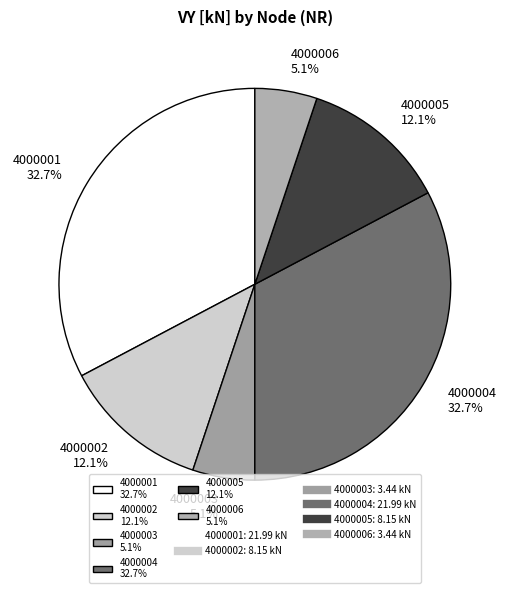

What percentage is the 4000002 slice, to the nearest percent?

12%